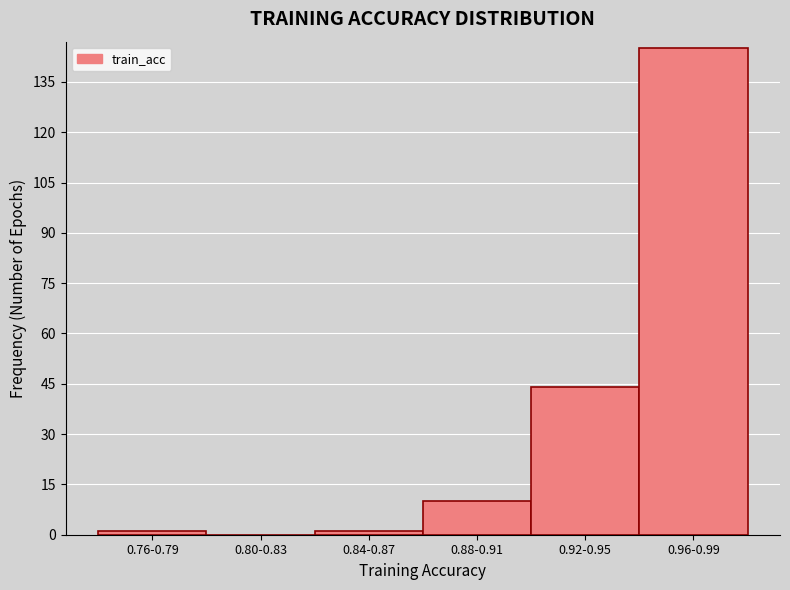

Reading left to right, what are all the values shown in this chart?

0.76-0.79=1	0.80-0.83=0	0.84-0.87=1	0.88-0.91=10	0.92-0.95=44	0.96-0.99=145